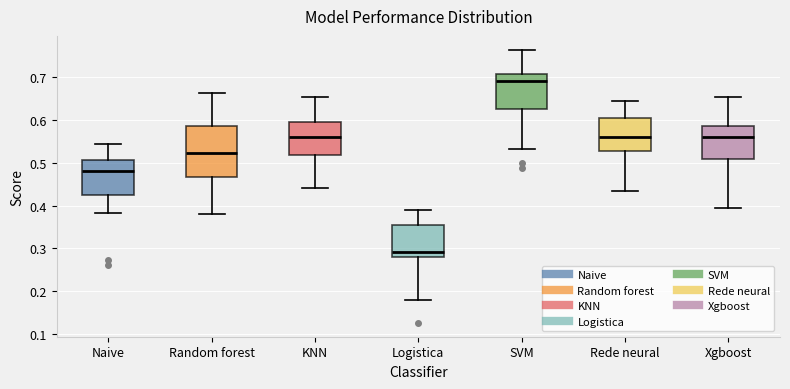

Reading left to right, read every box against the y-axis: the position of its median line, the range the box covers, and the ends of its whiskers. The values are not printed on the chart, so give them approximately, as read against the axis.

Naive: median 0.48, box 0.42 to 0.51, whiskers 0.38 to 0.55
Random forest: median 0.52, box 0.47 to 0.59, whiskers 0.38 to 0.66
KNN: median 0.56, box 0.52 to 0.60, whiskers 0.44 to 0.66
Logistica: median 0.29, box 0.28 to 0.36, whiskers 0.18 to 0.39
SVM: median 0.69, box 0.63 to 0.71, whiskers 0.53 to 0.77
Rede neural: median 0.56, box 0.53 to 0.60, whiskers 0.44 to 0.65
Xgboost: median 0.56, box 0.51 to 0.59, whiskers 0.40 to 0.65